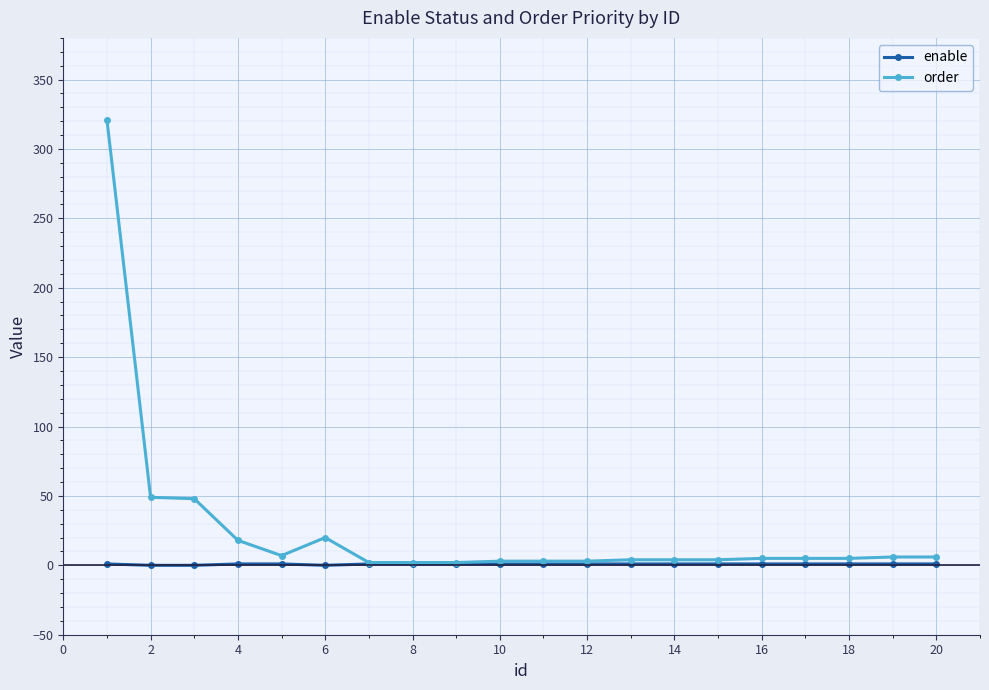

Which series has the widest spread of values?

order